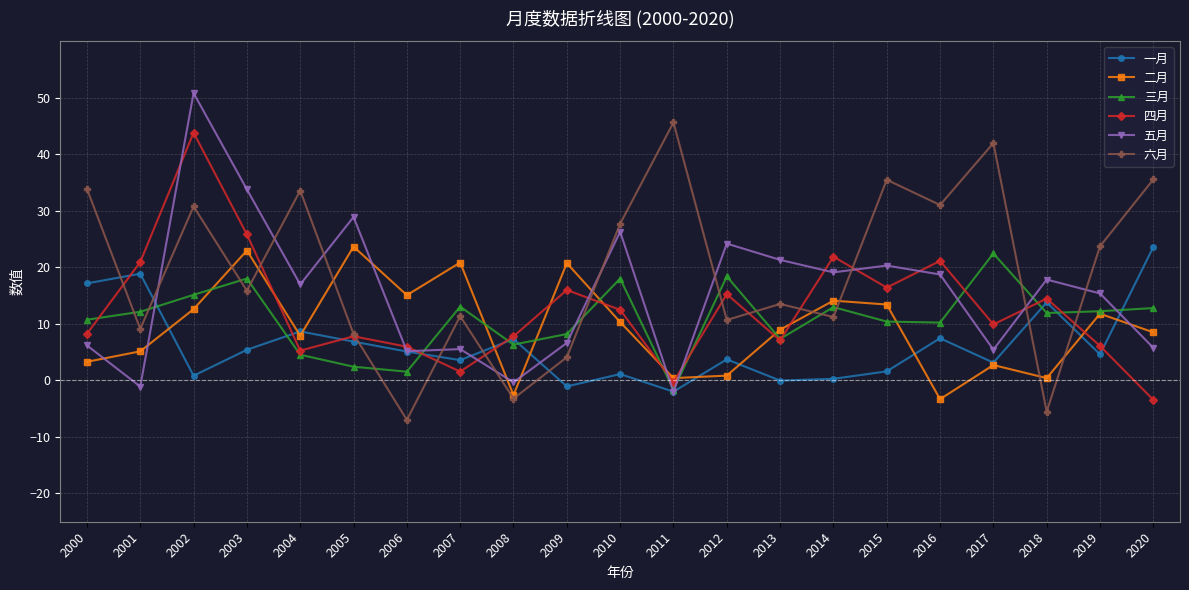

The 一月 series shows 17.2 at 2000. True or false?

True